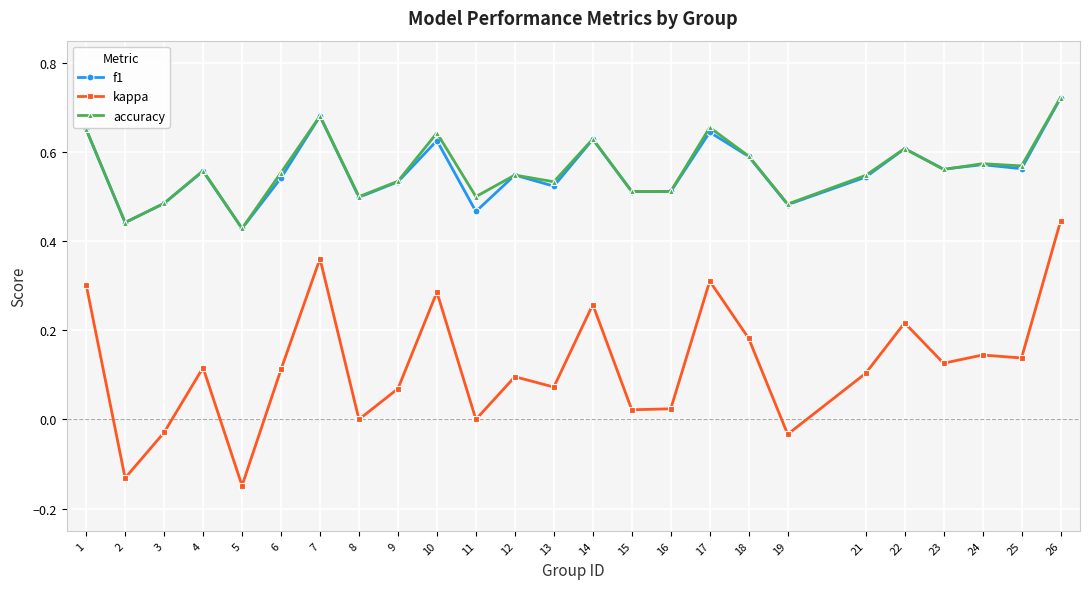

At which label does f1 reach its peak?

26